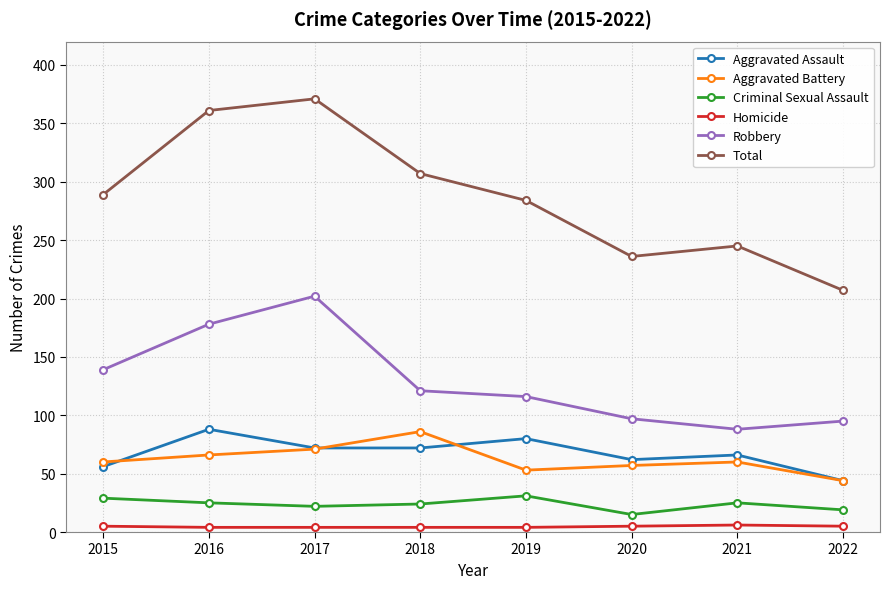

Which series has the widest spread of values?

Total